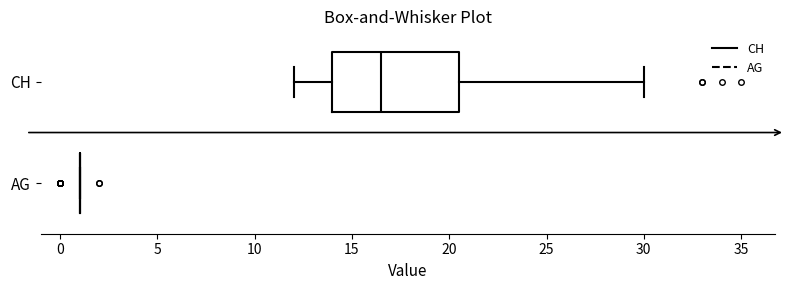

Reading bottom to top, transcribe this box plot: for each box, give where its median line is, the range the box spans, and where its two whiskers end, as read against the x-axis. The values are not printed on the chart, so give them approximately, as read against the axis.

AG: box collapsed to a line at 1.0, whiskers 1.0 to 1.0
CH: median 16.5, box 14.0 to 20.5, whiskers 12.0 to 30.0